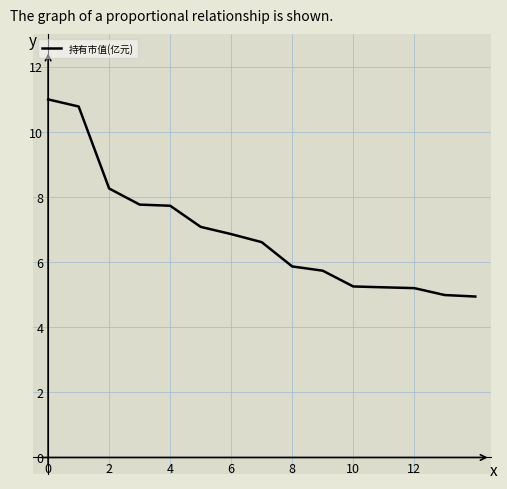

How many lines are shown in the chart?

1